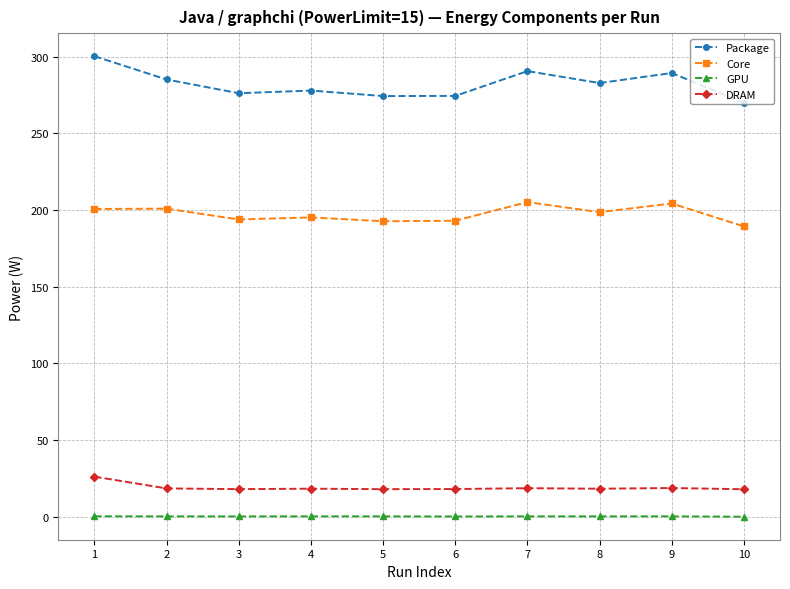

True or false: Package has more than 0 interior local peaks.

True